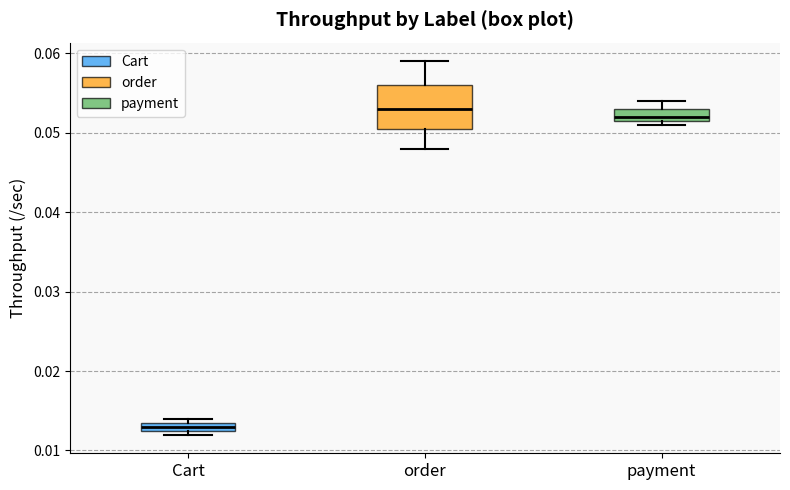

Which box has the lowest median line?

Cart